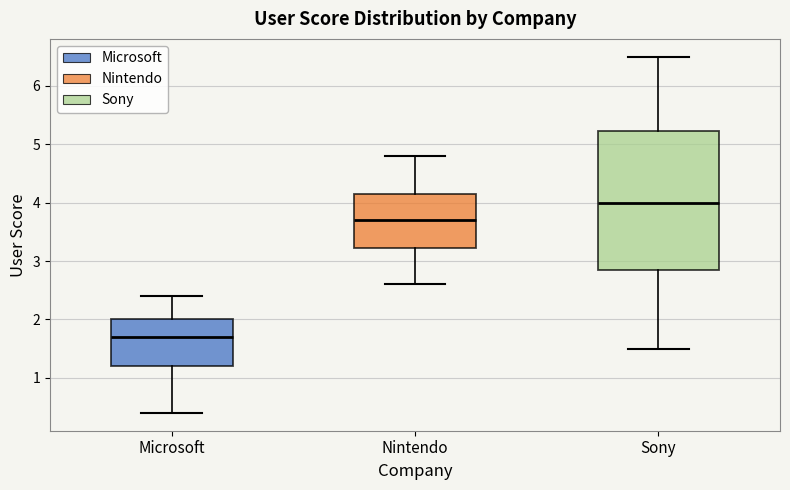

Reading left to right, transcribe this box plot: for each box, give where its median line is, the range the box spans, and where its two whiskers end, as read against the y-axis. The values are not printed on the chart, so give them approximately, as read against the axis.

Microsoft: median 1.7, box 1.2 to 2.0, whiskers 0.4 to 2.4
Nintendo: median 3.7, box 3.2 to 4.2, whiskers 2.6 to 4.8
Sony: median 4.0, box 2.9 to 5.2, whiskers 1.5 to 6.5